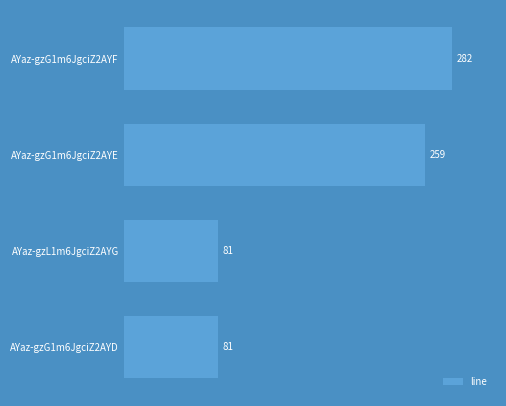

How many values are between 81 and 282?

4